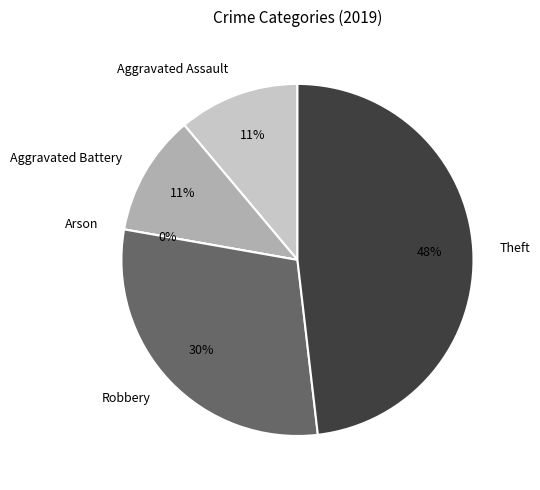

Rank the categories by value from highest to lowest.

Theft, Robbery, Aggravated Assault, Aggravated Battery, Arson